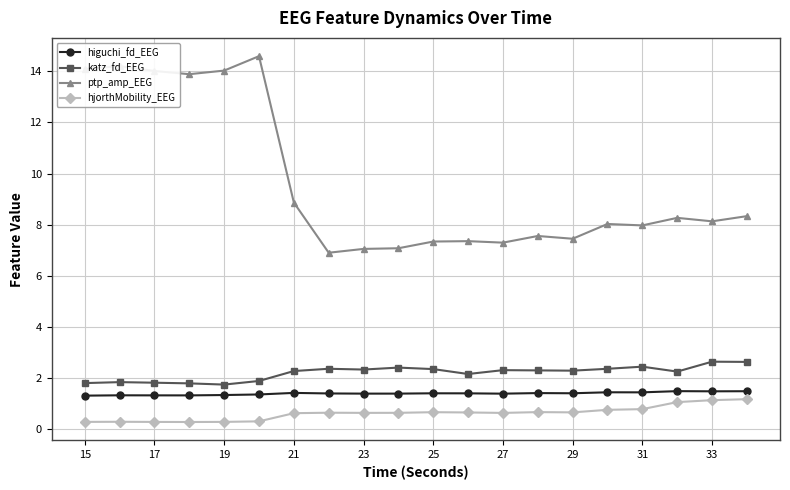

Which series has the largest total across all categories?

ptp_amp_EEG